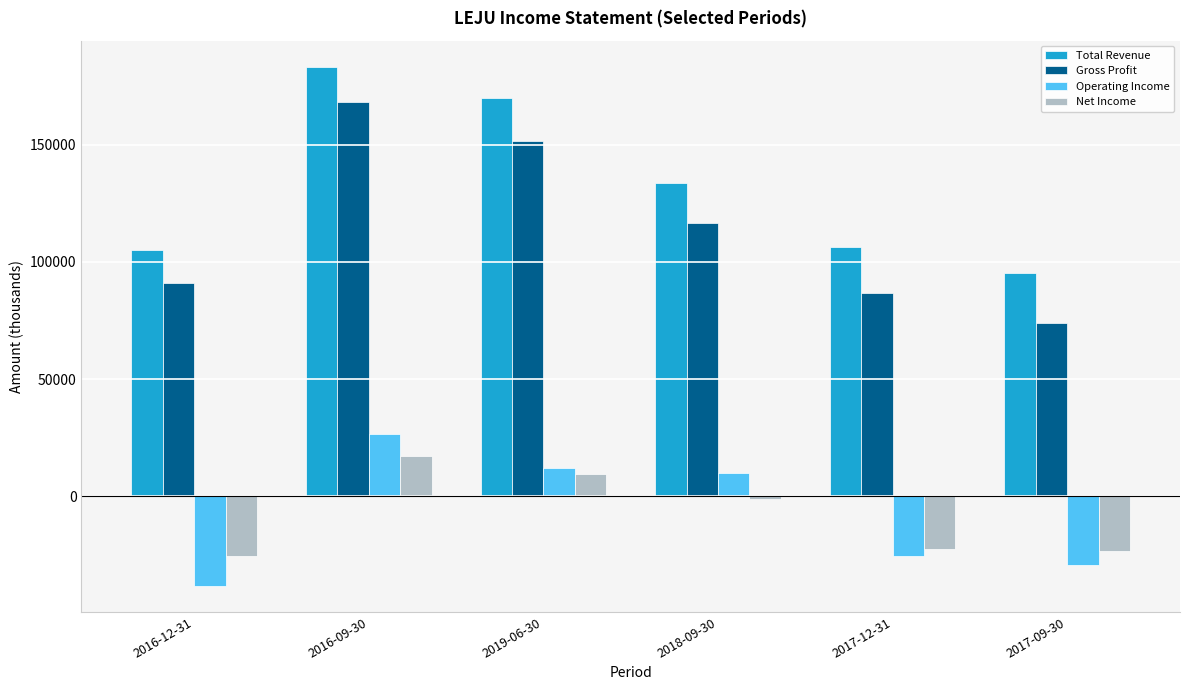

List the series in order of their peak value, lowest first.

Net Income, Operating Income, Gross Profit, Total Revenue